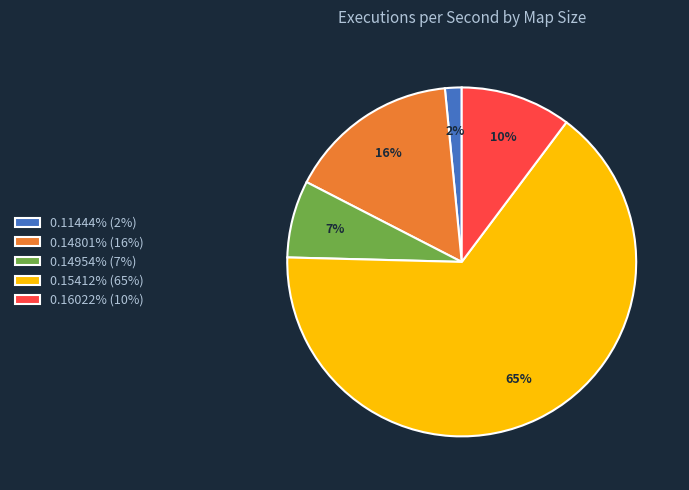

To the nearest percent, what percentage of the pie is 0.14954% (7%)?

7%